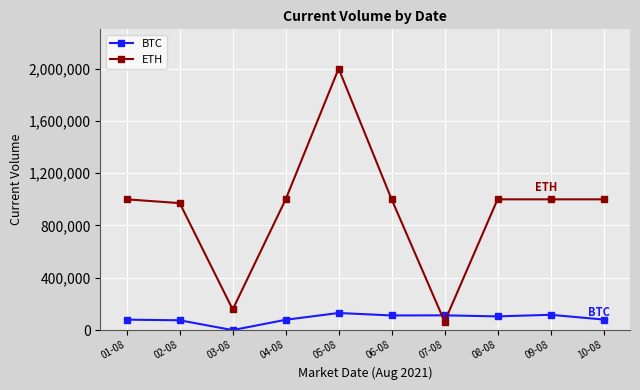

At which label does ETH reach its minimum?

07-08